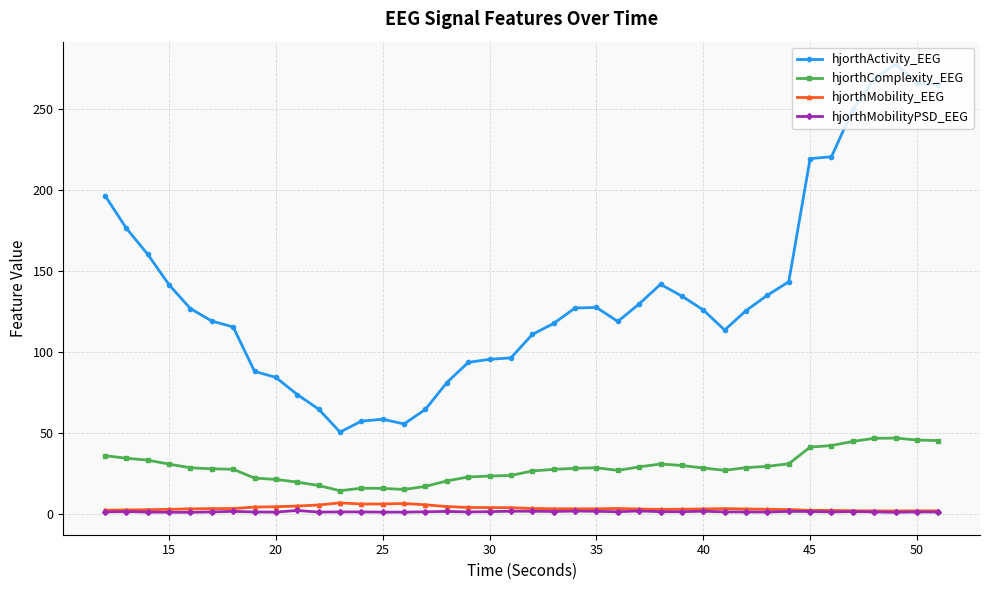

In hjorthActivity_EEG, how many points are lower than both neighbors (excluding endpoints)?

4